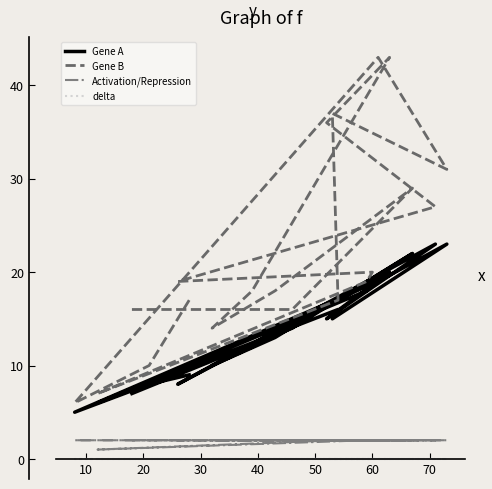

True or false: Gene A and delta cross at least once.

False